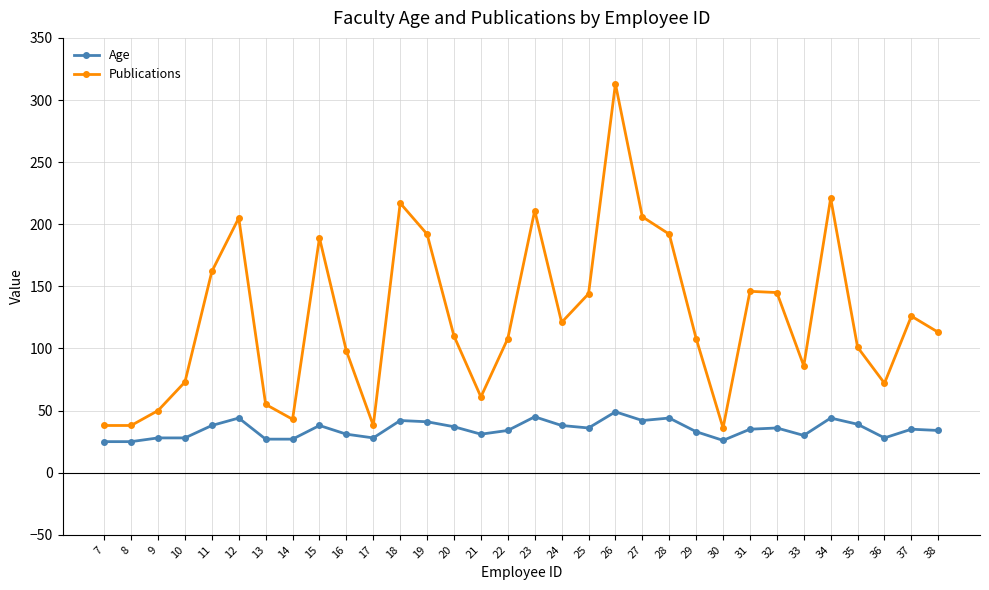

Between 18 and 30, which series saw the biggest shift?

Publications